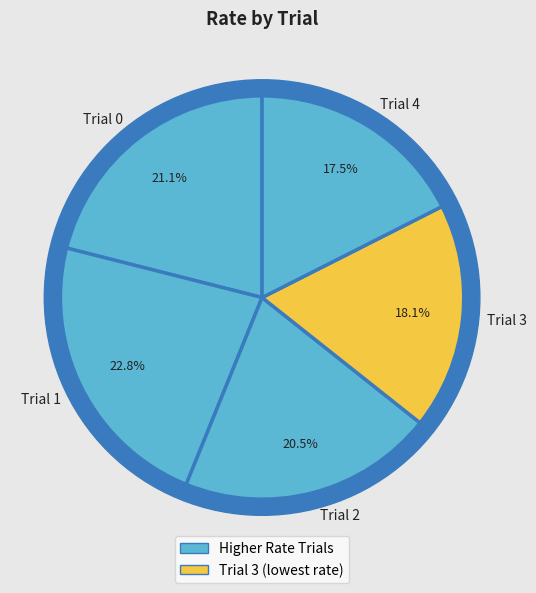

How many slices are in this pie chart?

5